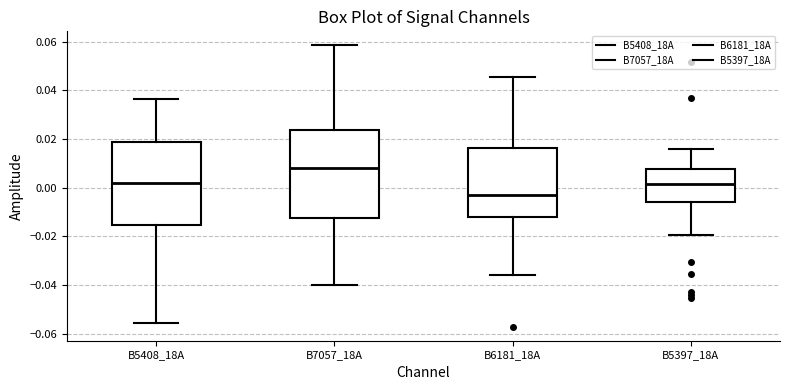

Which box has the highest median line?

B7057_18A